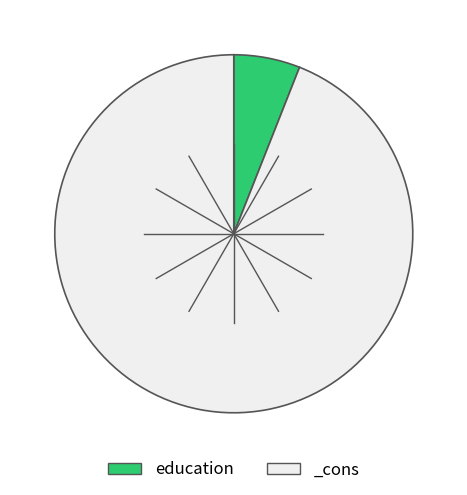

Count the number of slices in the pie.

2